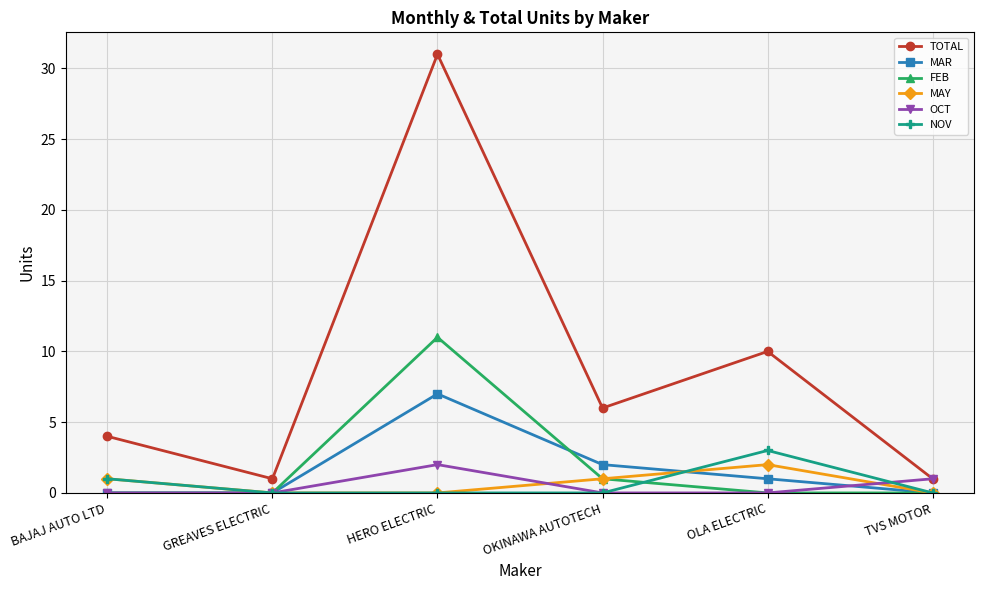

What is the label of the 3rd point from the left?

HERO ELECTRIC